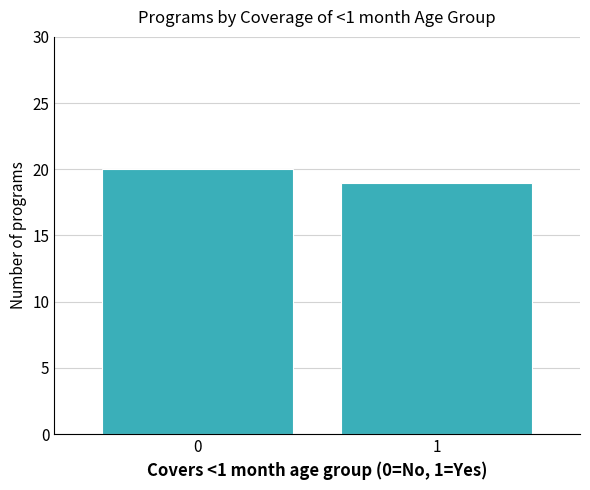

Reading left to right, transcribe all the data shown in this chart.

0=20	1=19